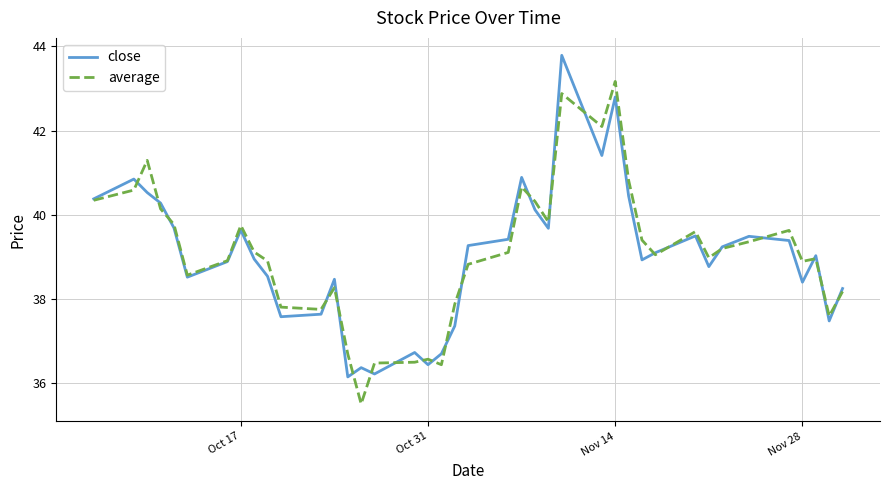

What is the minimum value shown in the chart?

35.5